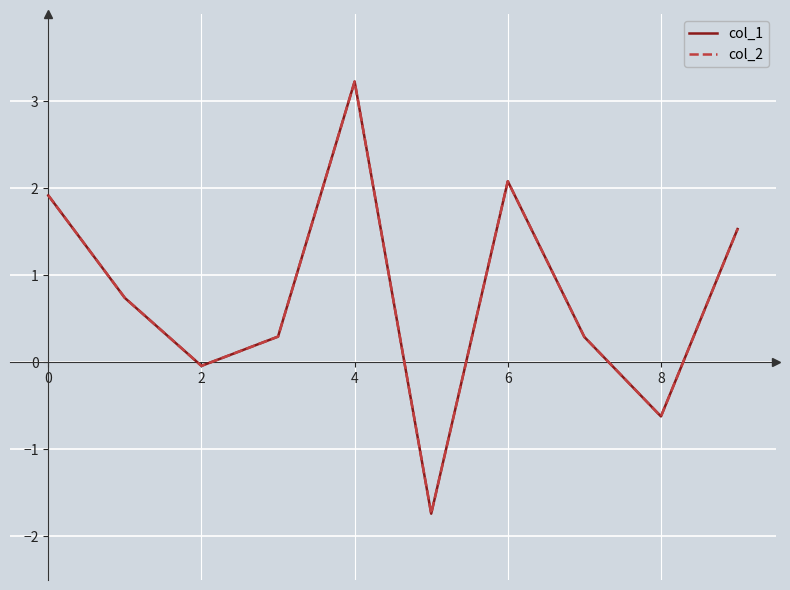

Which series has the widest spread of values?

col_1